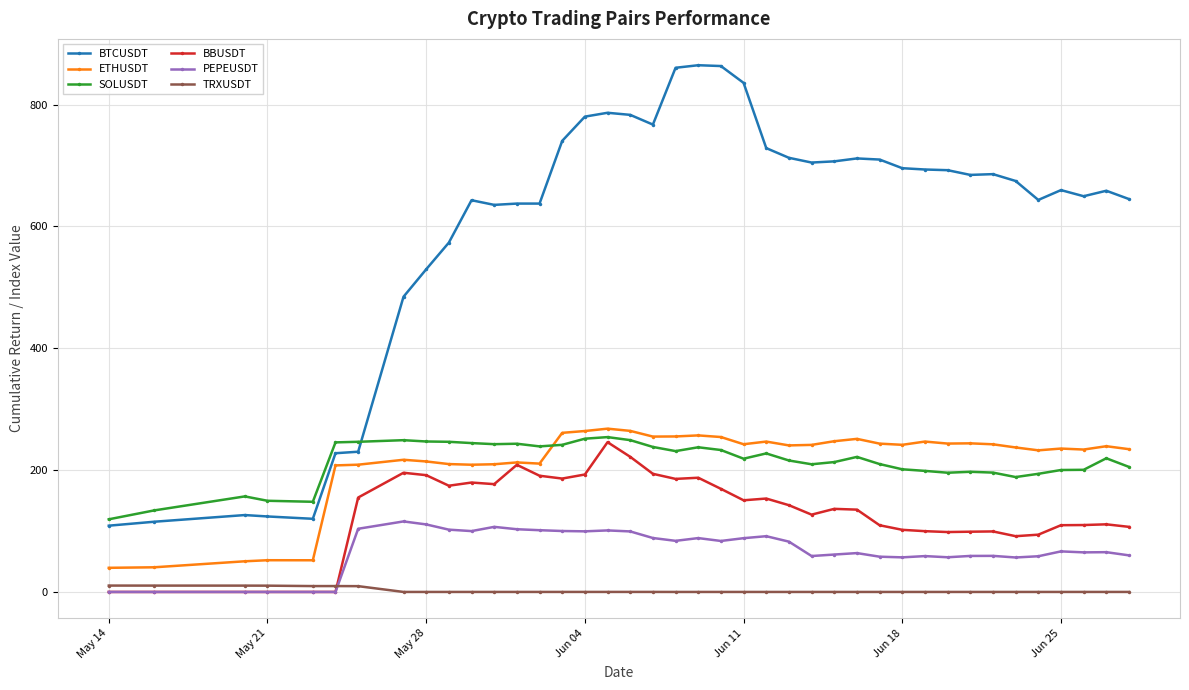

True or false: BTCUSDT and PEPEUSDT cross at least once.

False